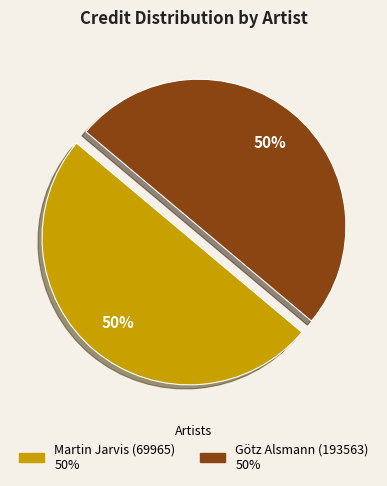

Is it true that Götz Alsmann (193563) is 59% of the pie?

False